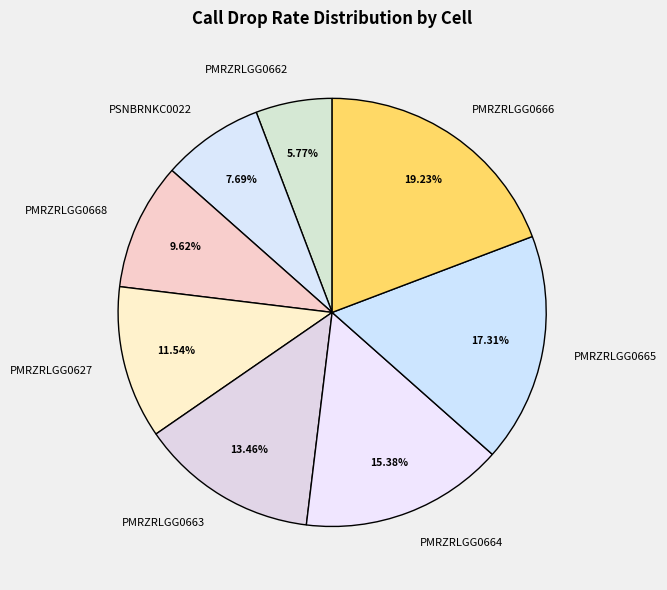

Between PMRZRLGG0663 and PSNBRNKC0022, which is larger?

PMRZRLGG0663